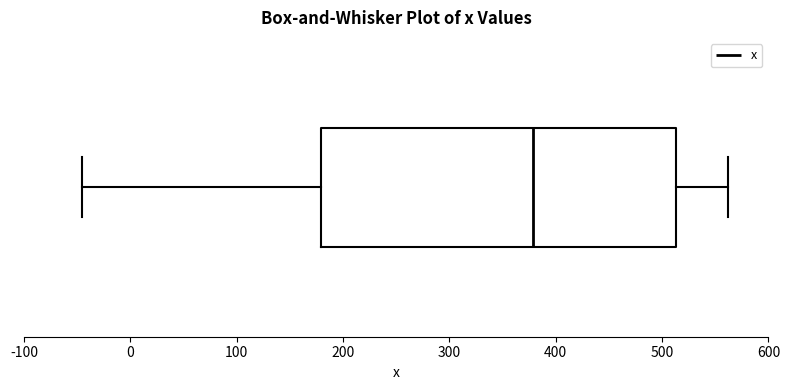

Read this box plot against the x-axis: the position of the median line, the range covered by the box, and the ends of both whiskers. The values are not printed on the chart, so give them approximately, as read against the axis.

median 380, box 180 to 510, whiskers -50 to 560